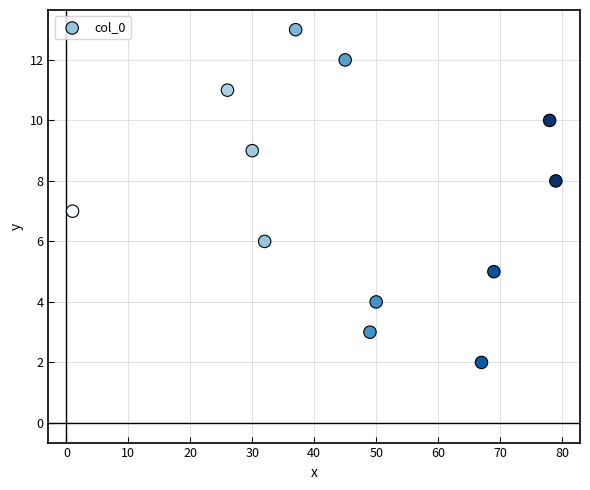

What is the average Y value?

7.5